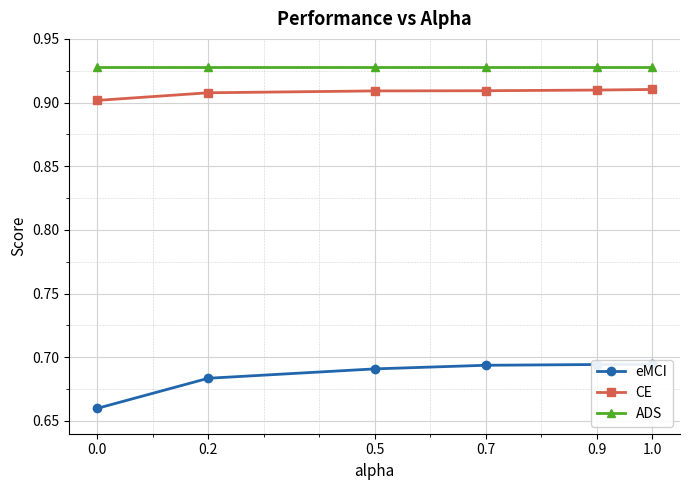

Which series has the largest total across all categories?

ADS